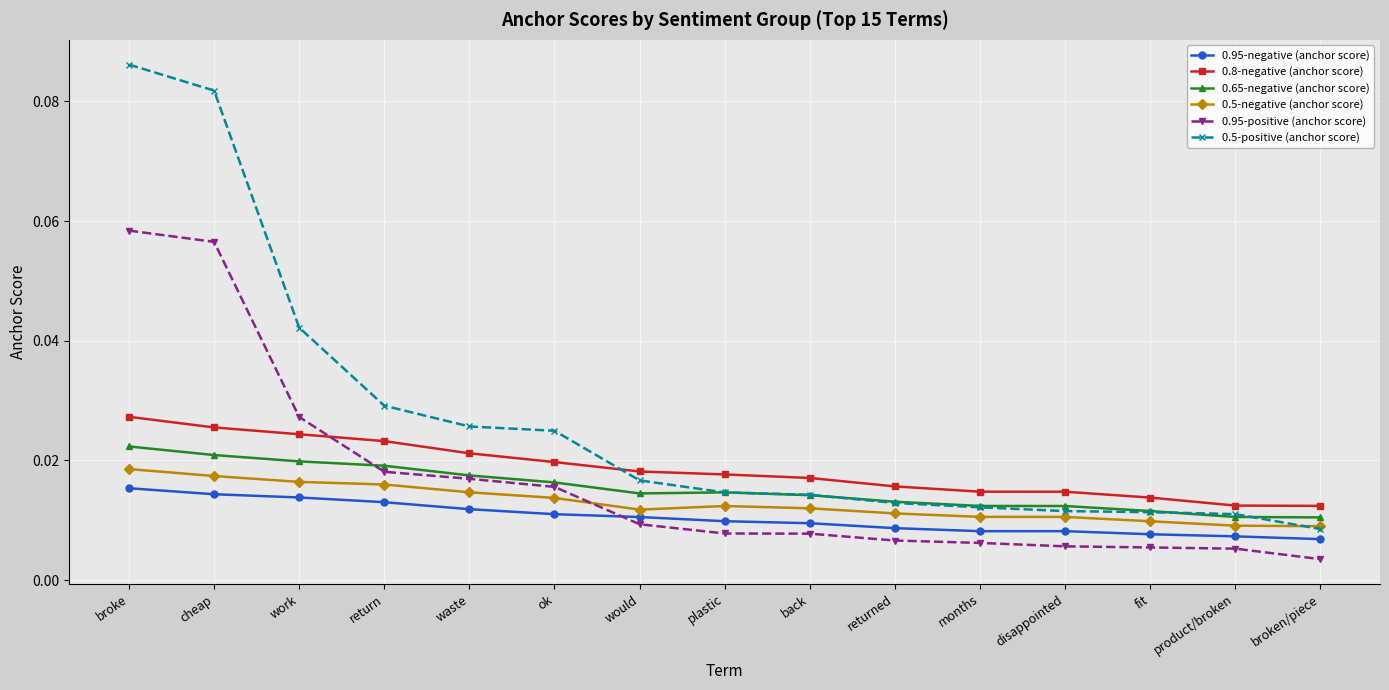

What are all the series names shown in the legend?

0.95-negative (anchor score), 0.8-negative (anchor score), 0.65-negative (anchor score), 0.5-negative (anchor score), 0.95-positive (anchor score), 0.5-positive (anchor score)